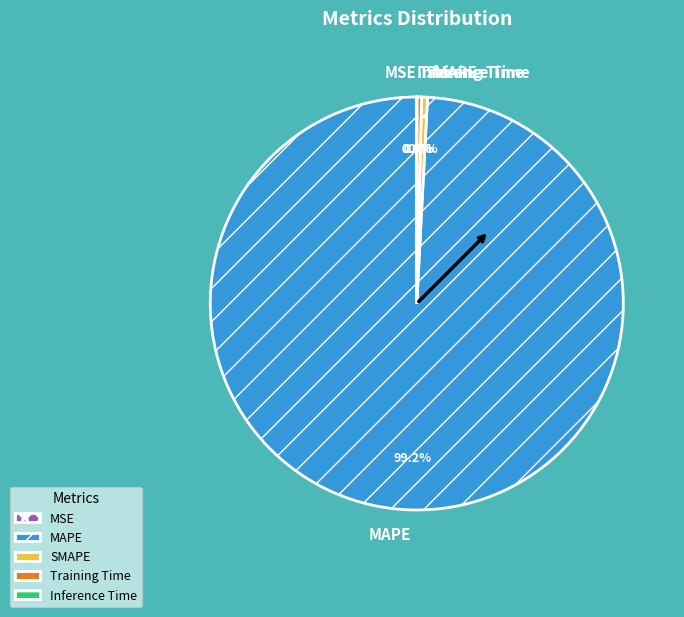

Does any single category account for the majority?

Yes